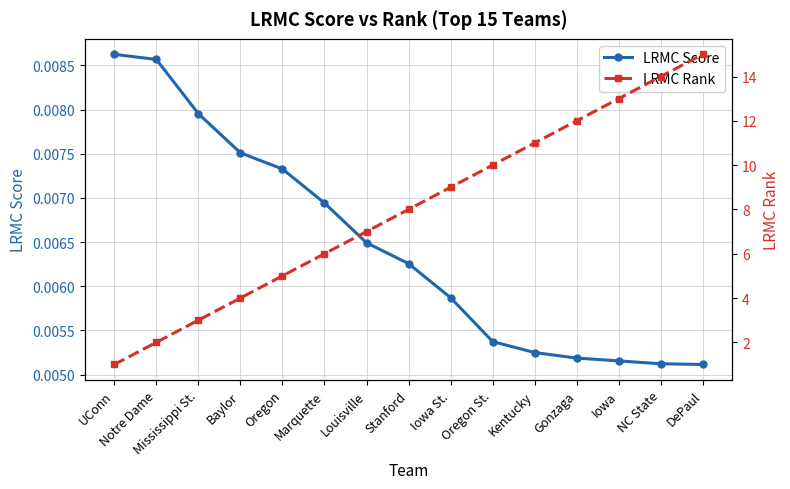

Is it true that LRMC Rank equals 3.4 at NC State?

False